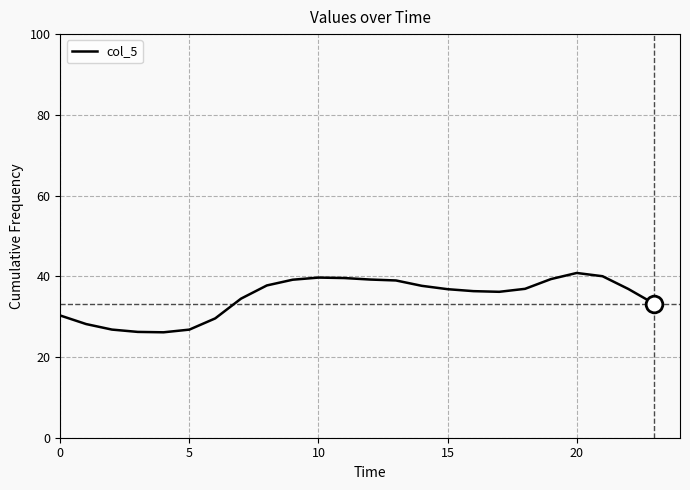

What is the smallest value displayed?

26.1